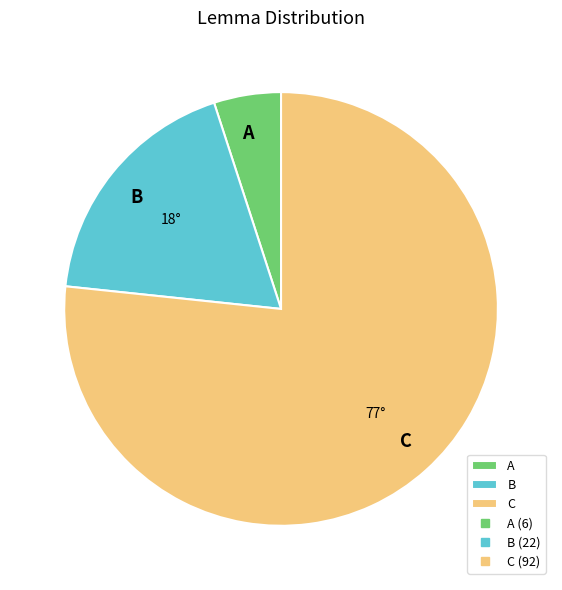

Is it true that A is 5% of the pie?

True